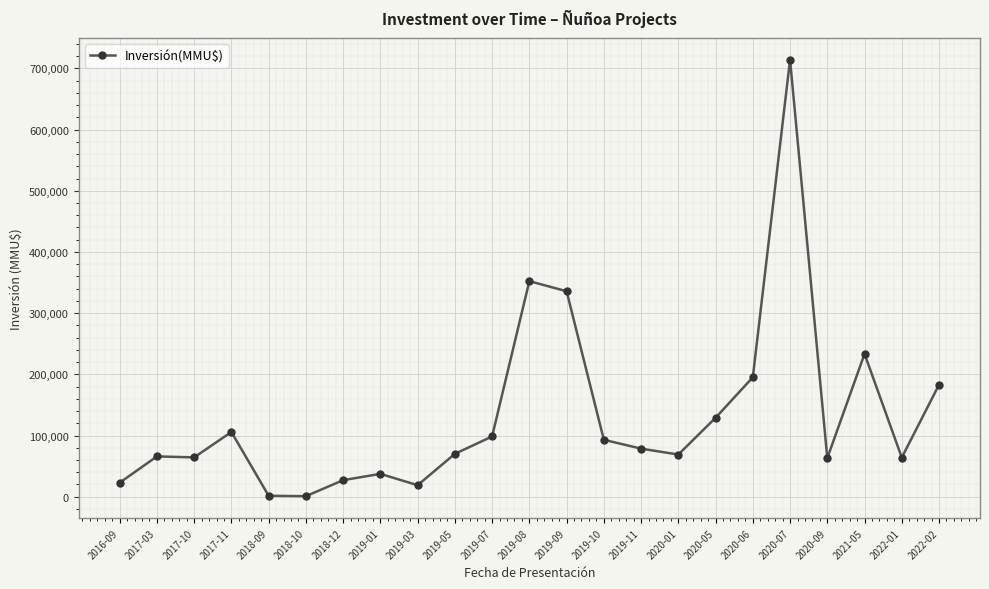

The value at 2020-09 is 101933. True or false?

False